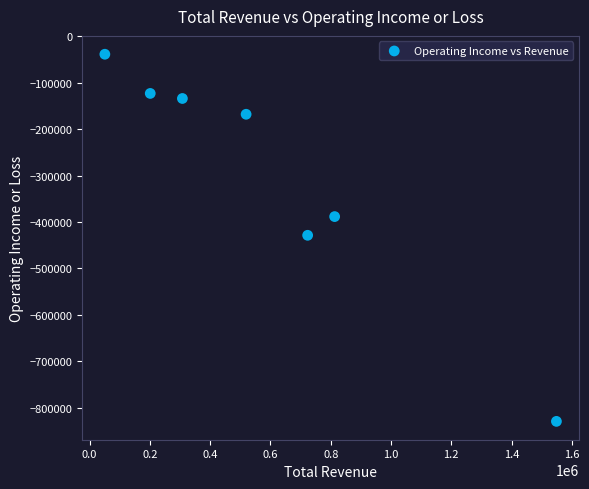

What is the average X value?

594943